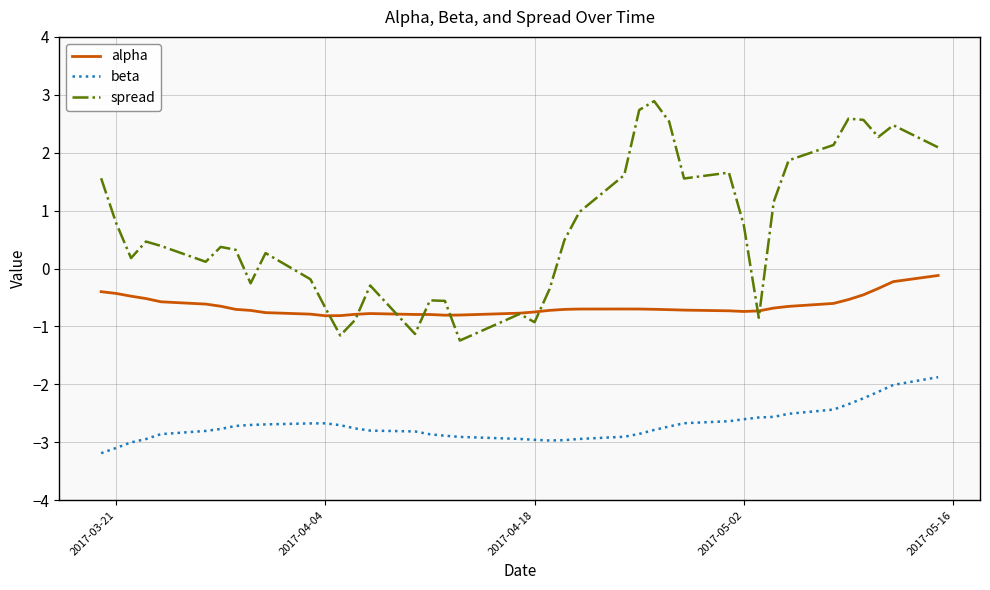

True or false: alpha and beta cross at least once.

False